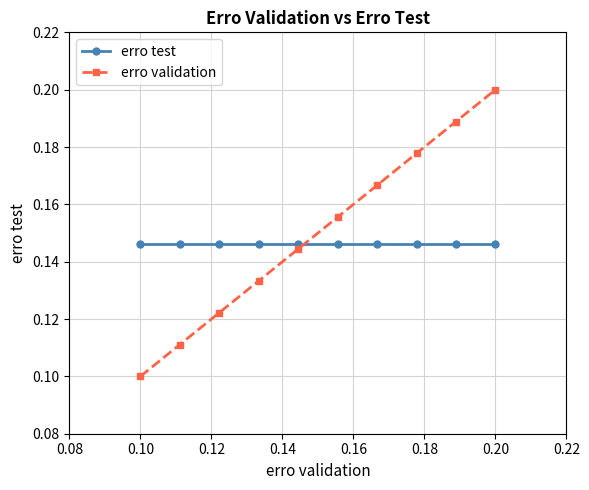

What is the sum of all erro test values?

1.5